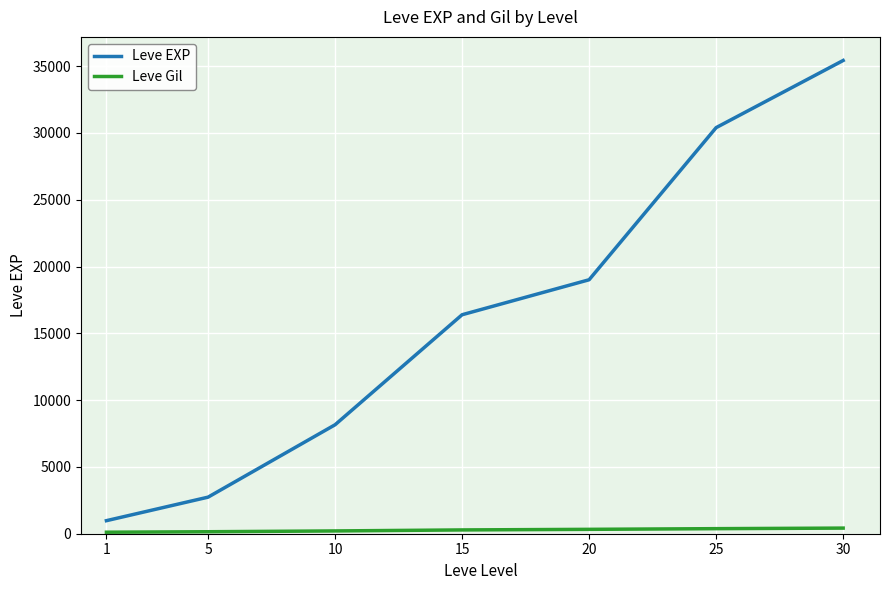

What are all the series names shown in the legend?

Leve EXP, Leve Gil